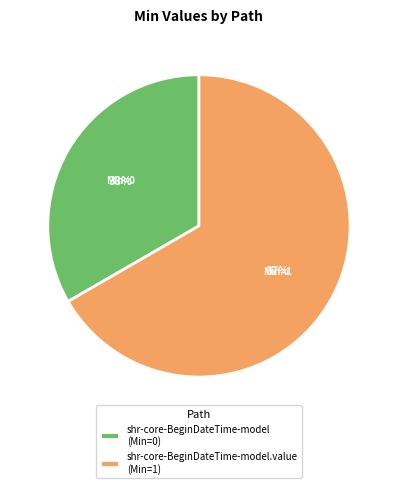

Combined, do shr-core-BeginDateTime-model (Min=0) and shr-core-BeginDateTime-model.value (Min=1) account for over 50%?

Yes